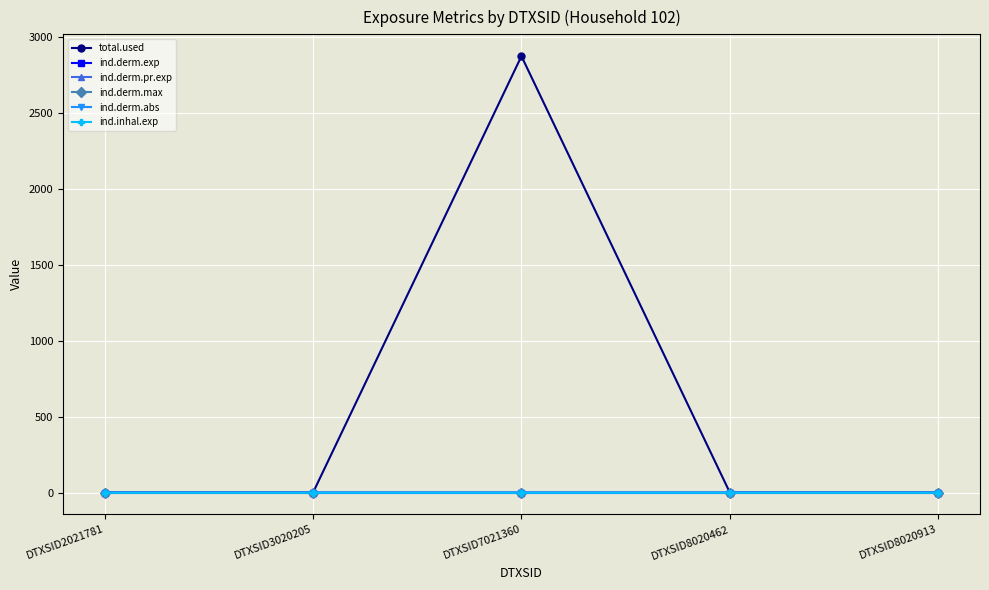

The value of ind.derm.pr.exp at DTXSID2021781 is 0.0. True or false?

True